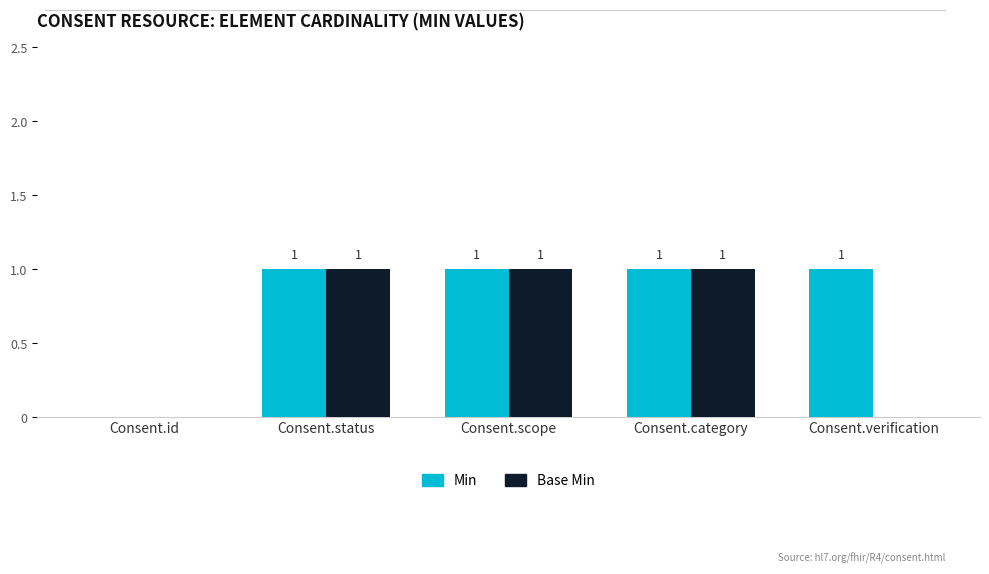

How many categories are shown in the chart?

5